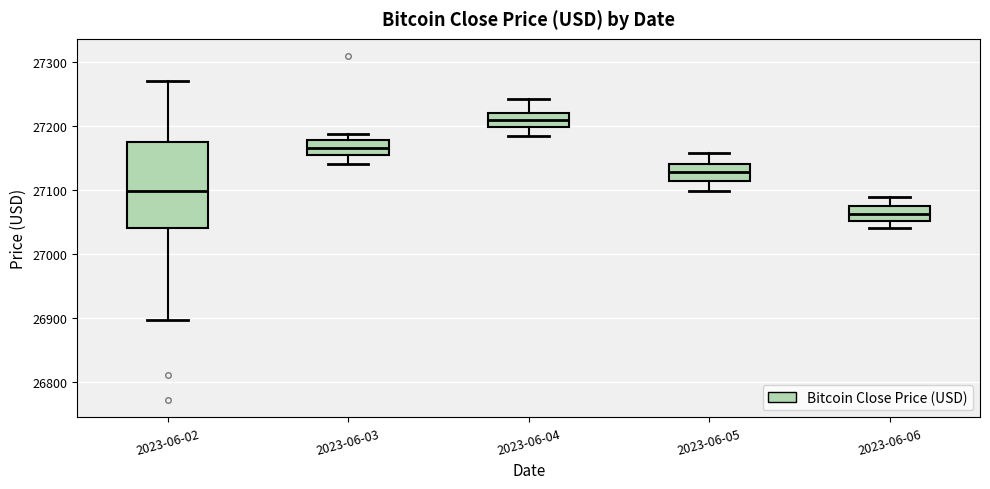

Comparing the boxes themselves (not the whiskers), which one is the tallest?

2023-06-02